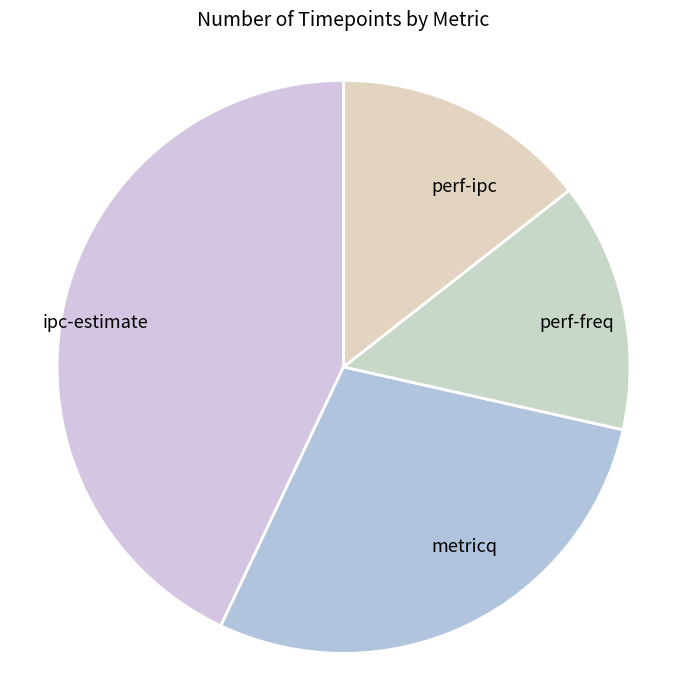

Is there any slice that represents more than half of the pie?

No